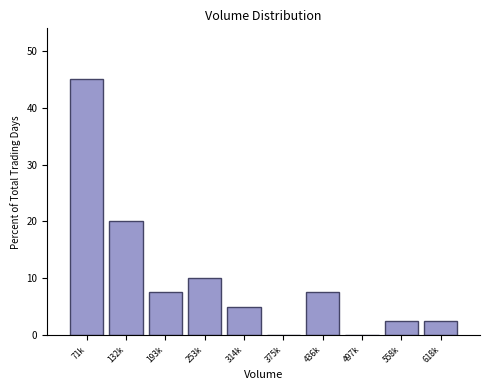

Reading right to left, list all the values displayed in this chart.

618k=2.5	558k=2.5	497k=0.0	436k=7.5	375k=0.0	314k=5.0	253k=10.0	193k=7.5	132k=20.0	71k=45.0